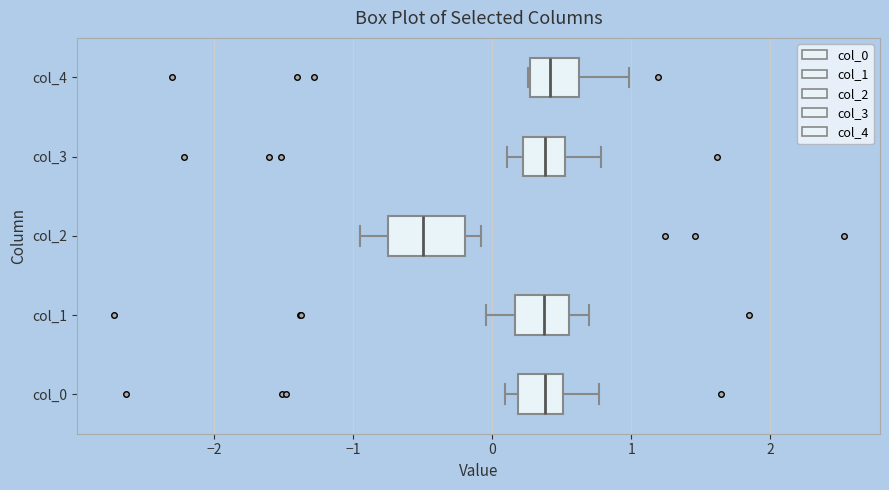

Which box has the furthest to the left median line?

col_2